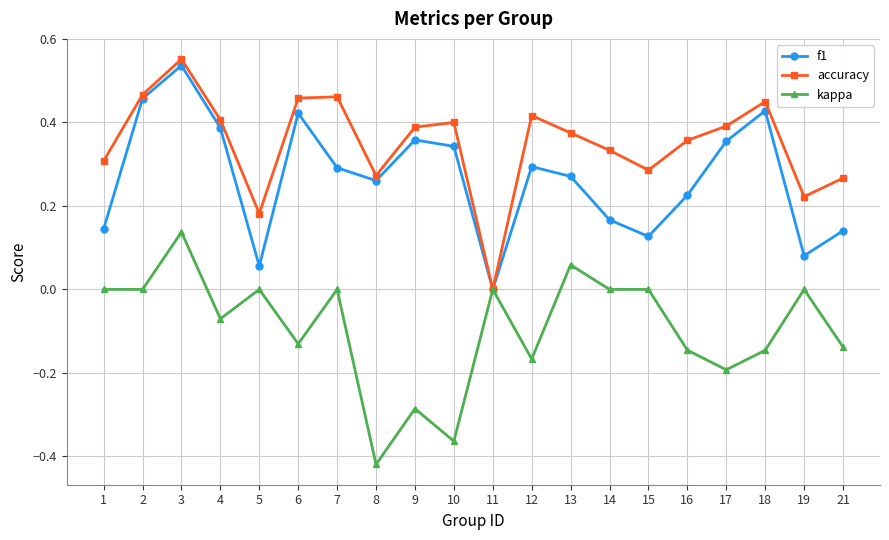

In f1, how many points are lower than both neighbors (excluding endpoints)?

5